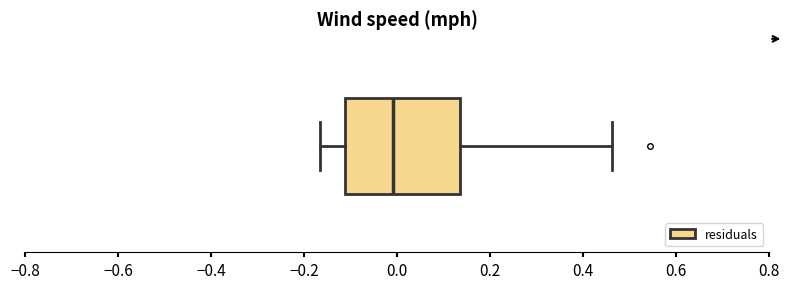

Where is the right edge of the box on the x-axis? The values are not printed on the chart, so give them approximately, as read against the axis.

0.14